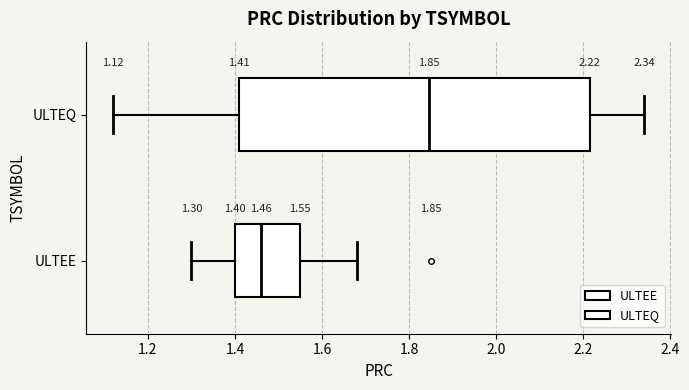

Which box has the furthest to the right median line?

ULTEQ